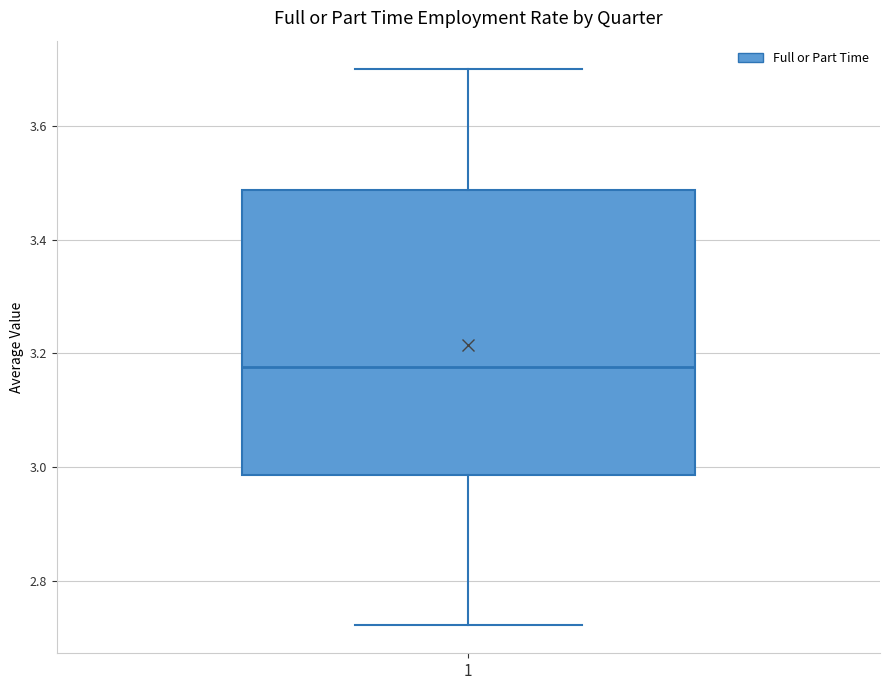

Read this box plot against the y-axis: the position of the median line, the range covered by the box, and the ends of both whiskers. The values are not printed on the chart, so give them approximately, as read against the axis.

median 3.18, box 2.98 to 3.48, whiskers 2.72 to 3.70